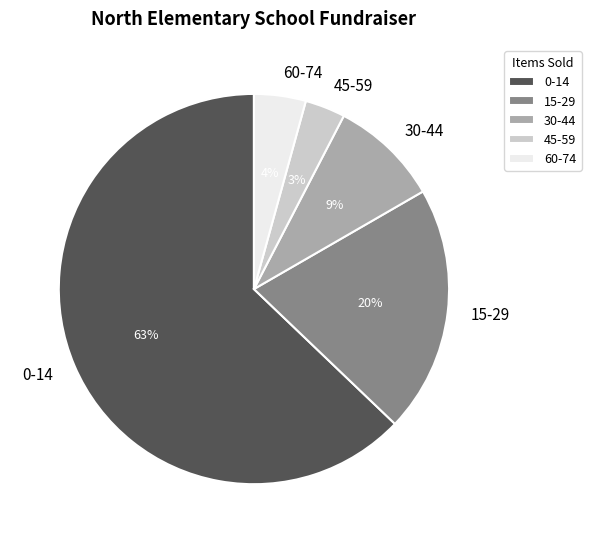

Is it true that 60-74 is 14% of the pie?

False